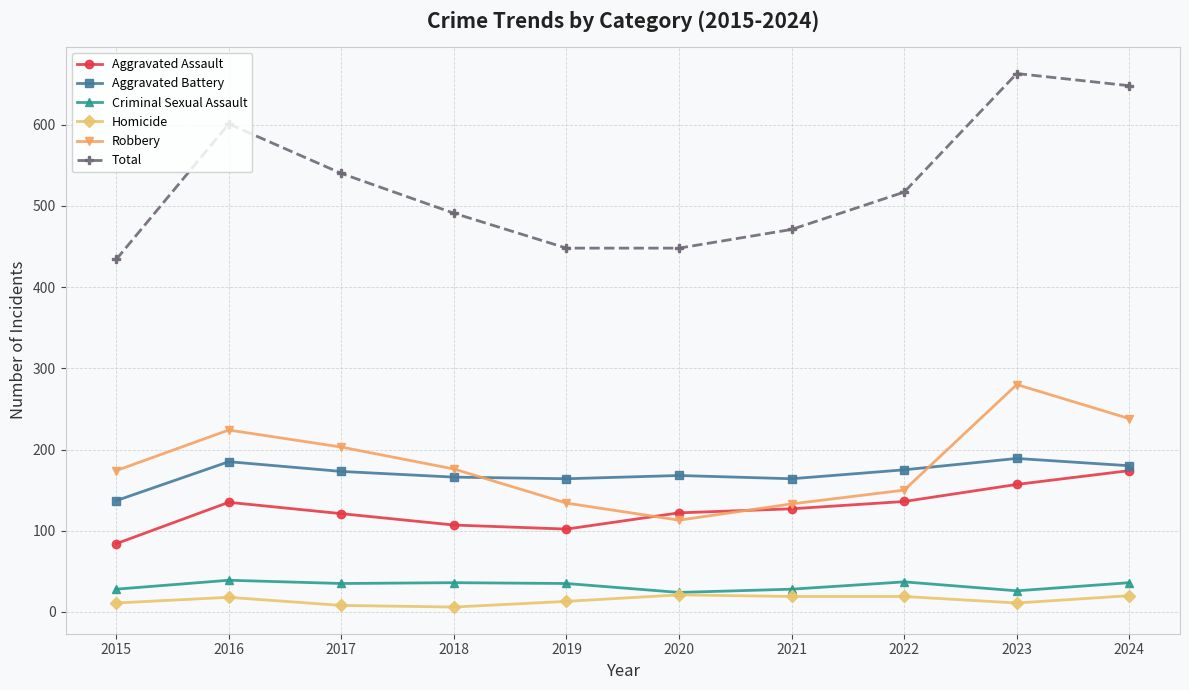

True or false: Robbery has more than 2 points higher than both neighbors.

False